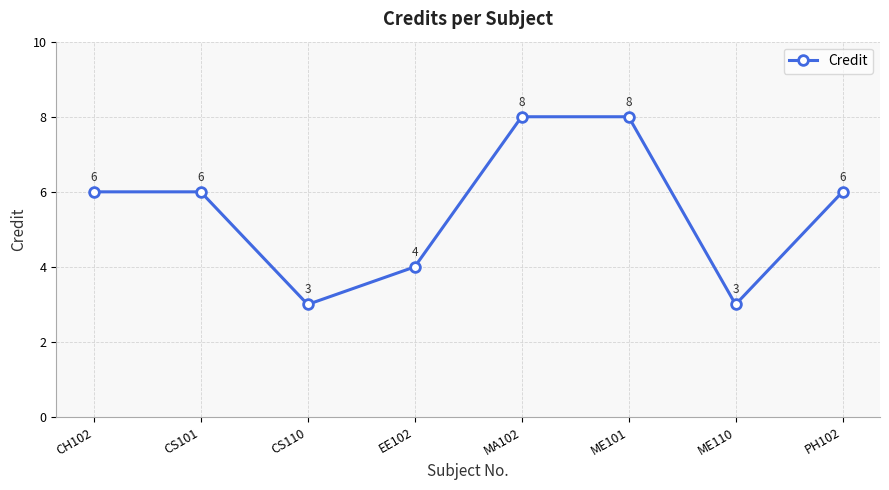

Is this an area chart (filled region under the line)?

No